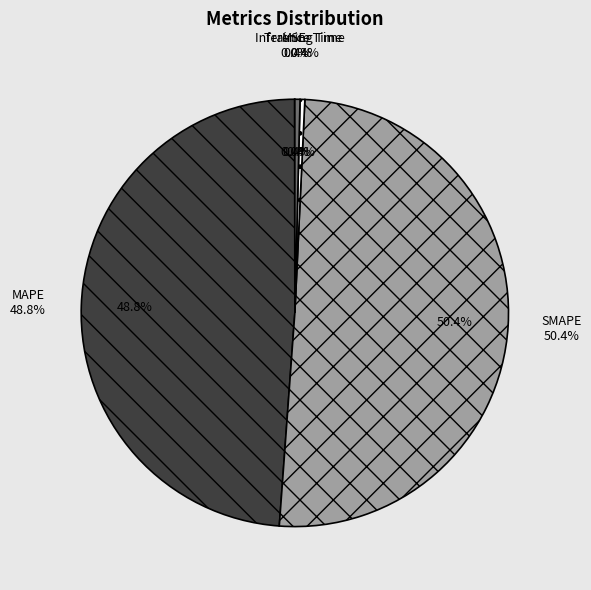

What is the largest slice in the pie chart?

SMAPE